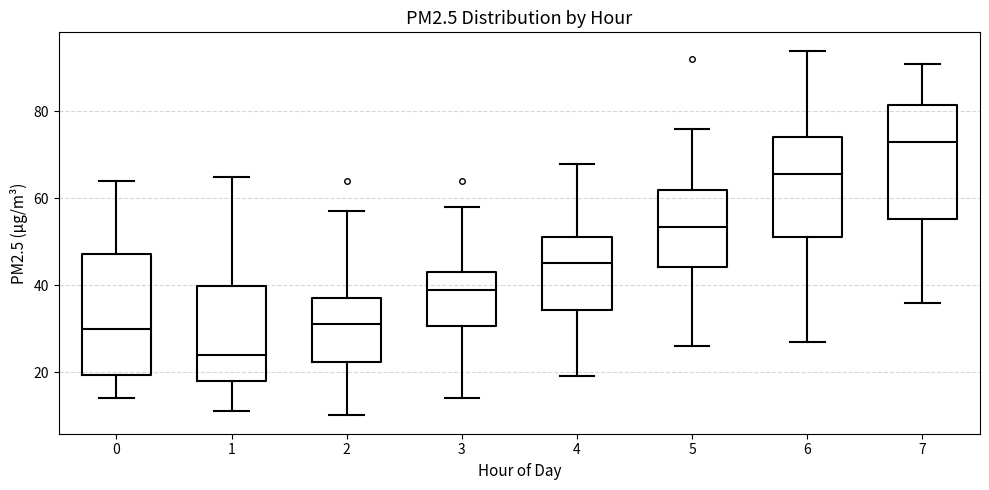

Which box's median line is the lowest?

1